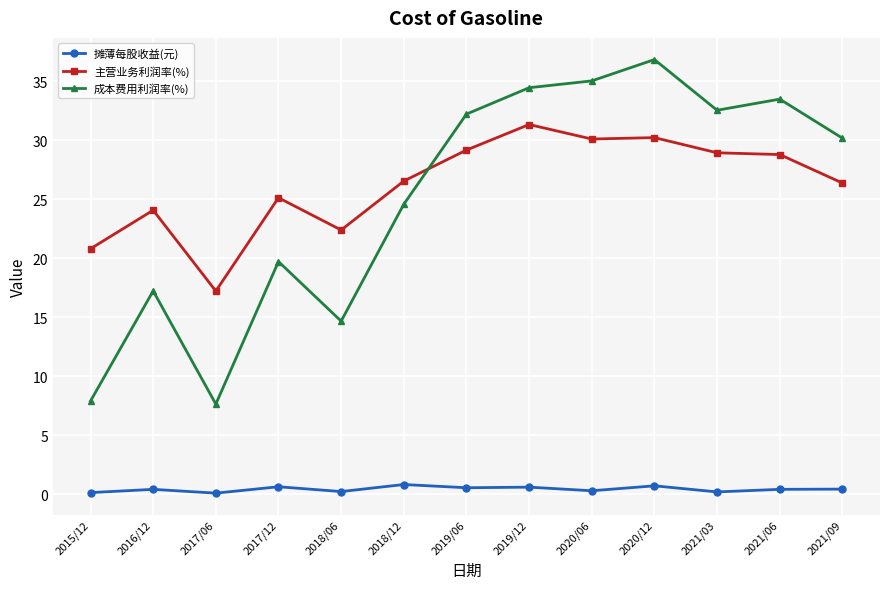

How many distinct data groups are displayed?

3